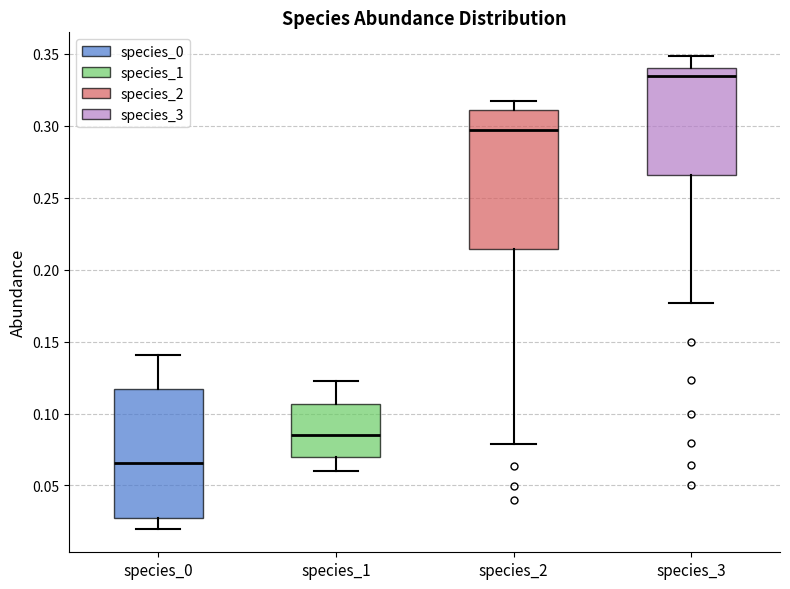

Which box has the highest median line?

species_3